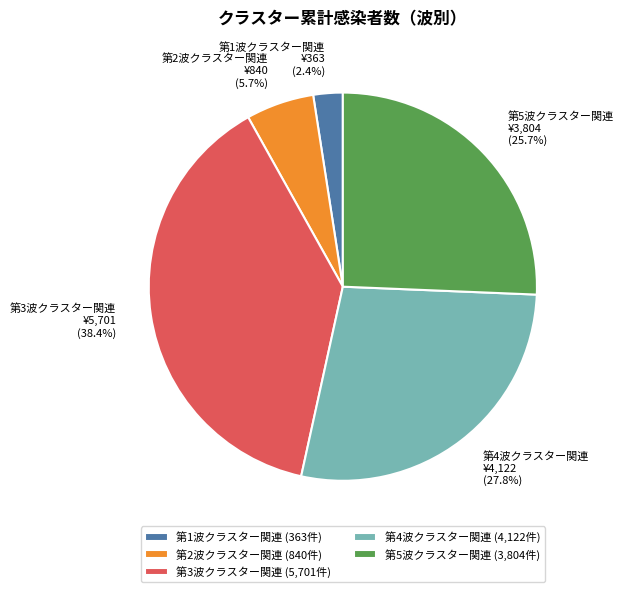

Between 第4波クラスター関連 and 第5波クラスター関連, which is larger?

第4波クラスター関連